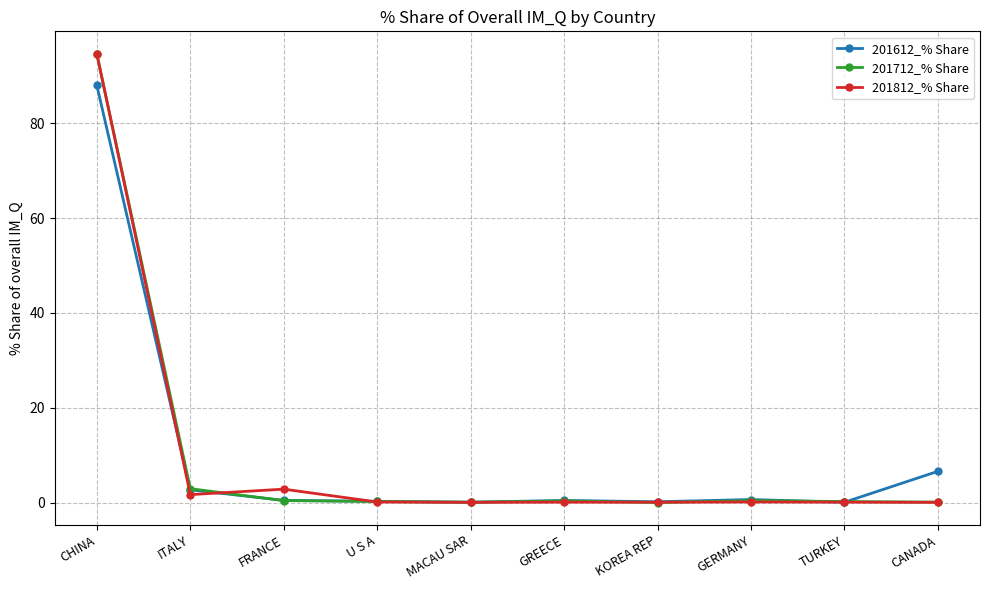

True or false: 201612_% Share has a value of 0.7 at GERMANY.

True